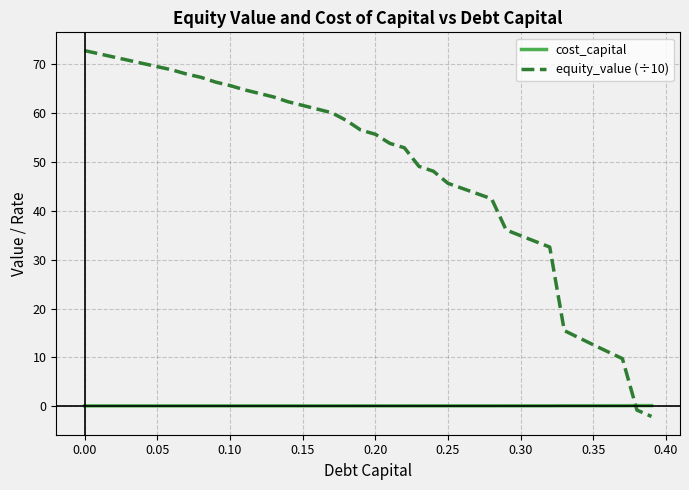

Does the chart display data point markers on the line(s)?

No